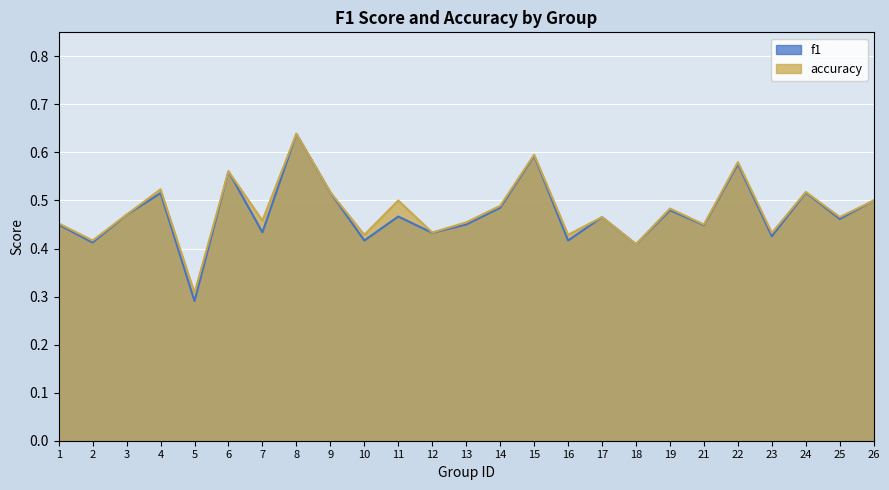

What is the sum of the f1 values at 1 and 11?

0.9